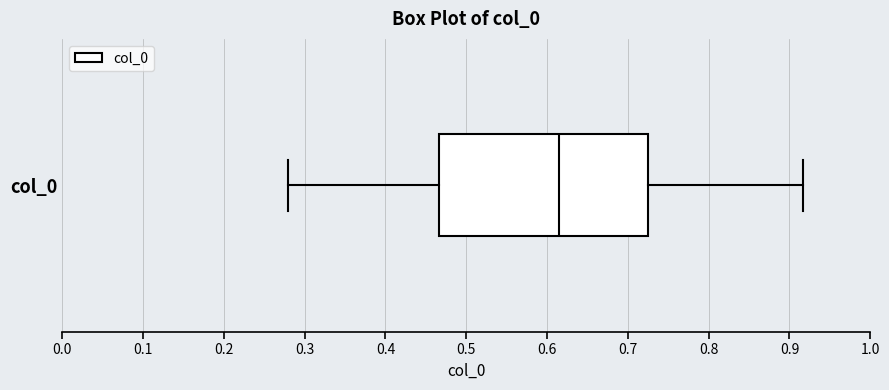

Transcribe this box plot: give where the median line is, the range the box spans, and where the two whiskers end, as read against the x-axis. The values are not printed on the chart, so give them approximately, as read against the axis.

median 0.61, box 0.47 to 0.73, whiskers 0.28 to 0.92